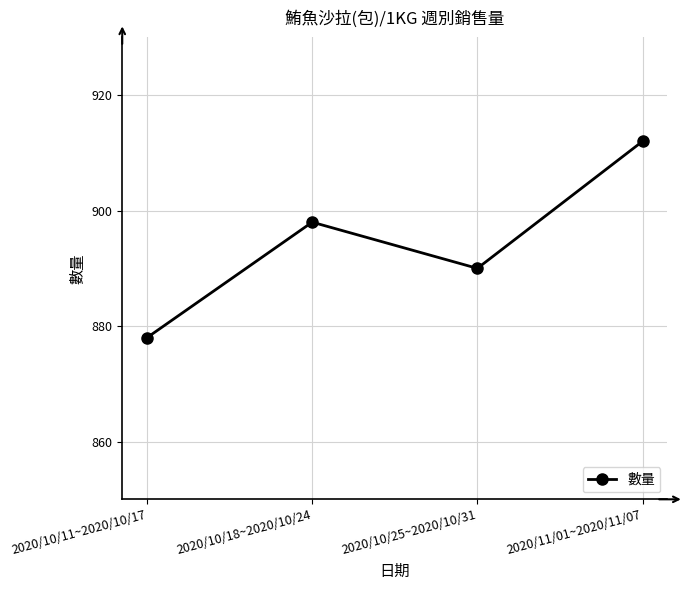

Where is the data nearest to the value 895?

2020/10/18~2020/10/24